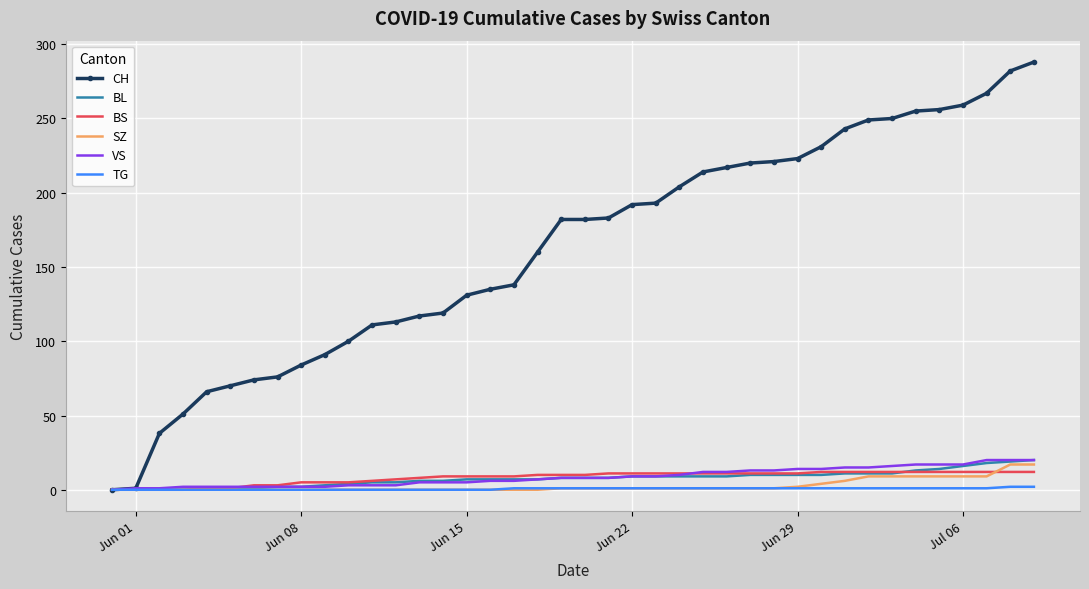

What is the highest value of the CH series?

288